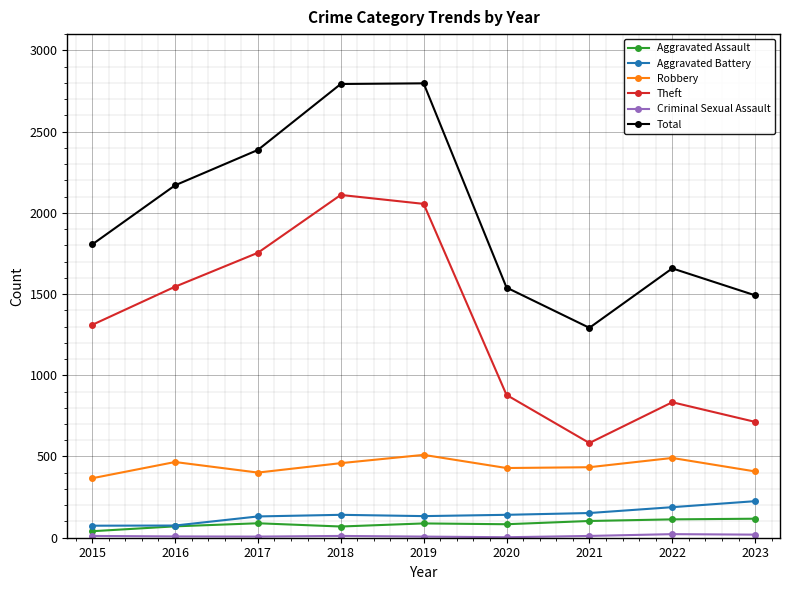

Which series changed the most between 2015 and 2021?

Theft